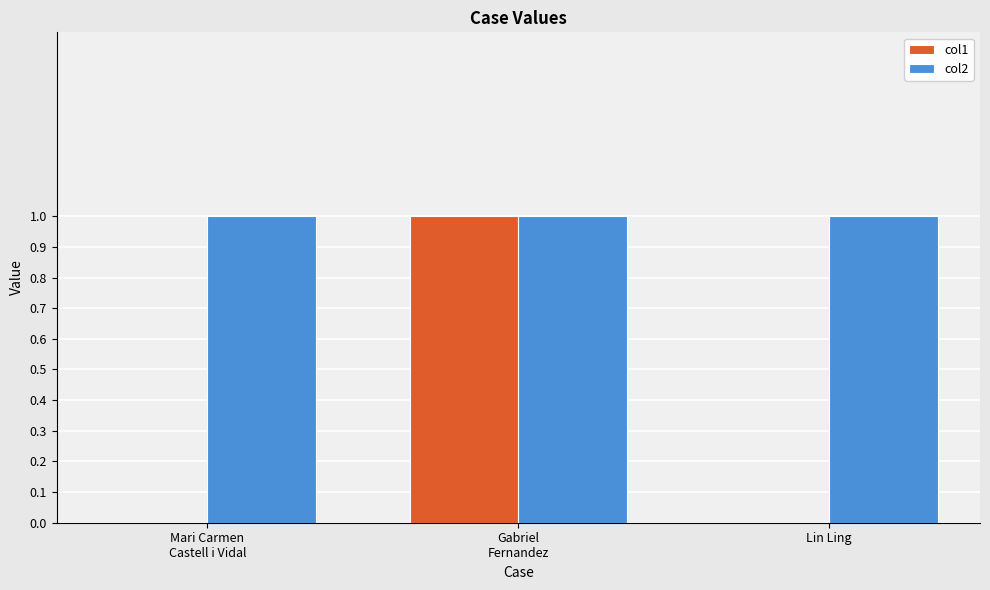

What are all the series names shown in the legend?

col1, col2